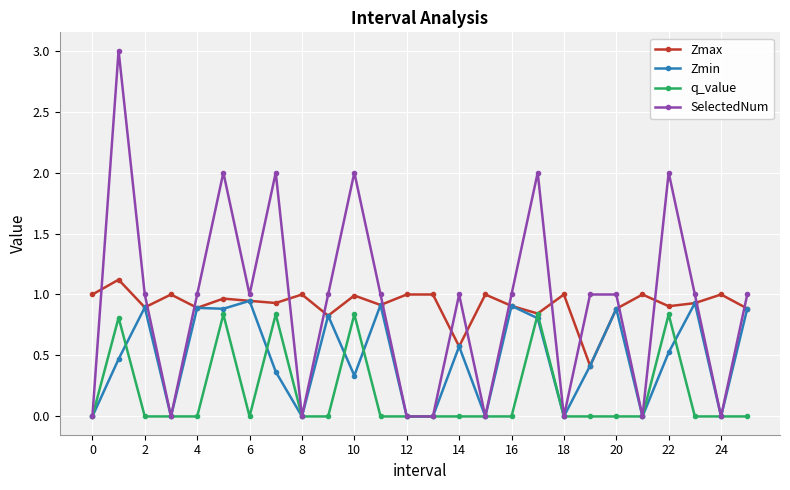

Which series has the largest range (max minus min)?

SelectedNum